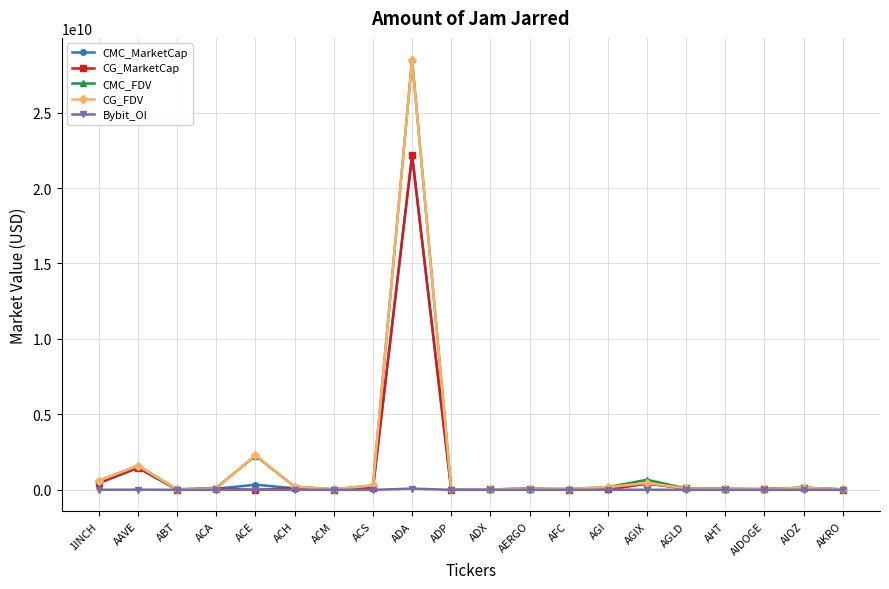

At which label does CMC_FDV reach its peak?

ADA